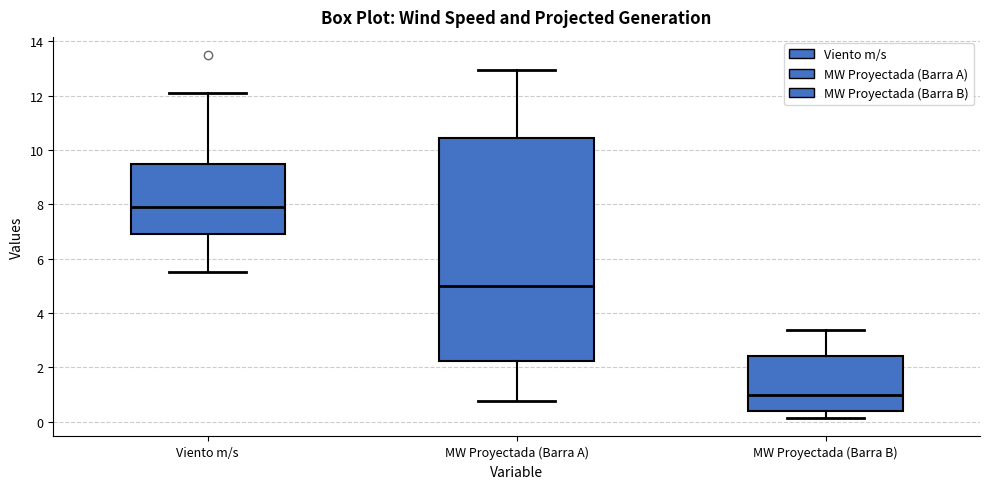

Which box has the highest median line?

Viento m/s